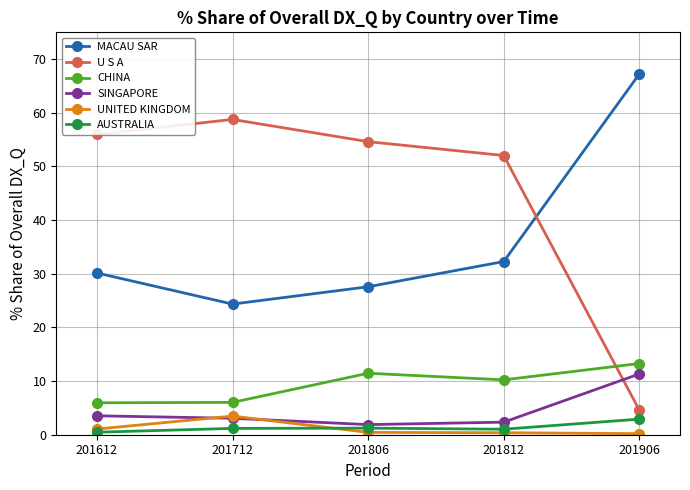

Which series has the largest range (max minus min)?

U S A